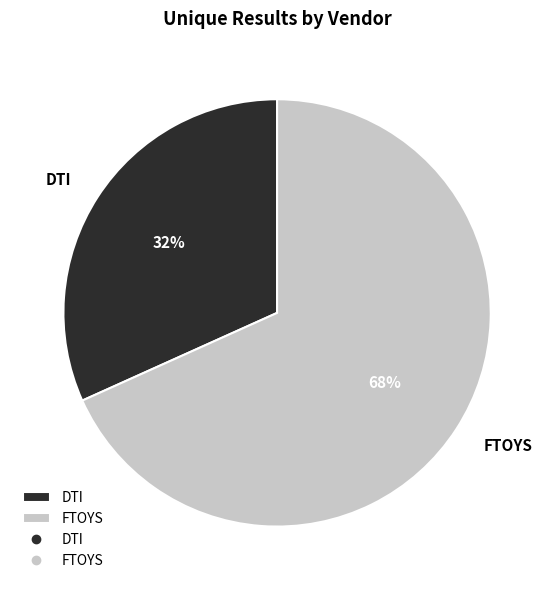

Is it true that DTI is 21% of the pie?

False